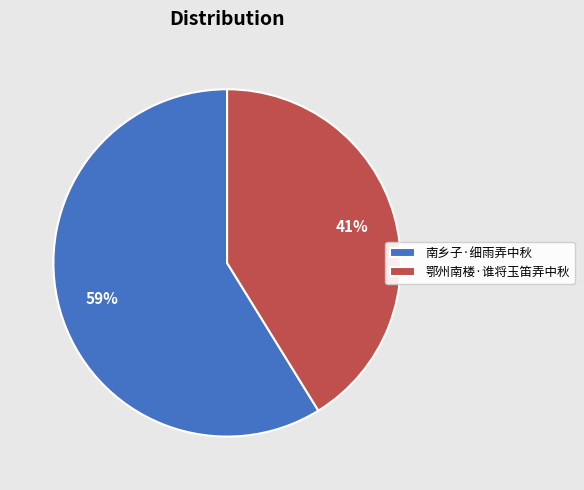

Rank the categories by value from lowest to highest.

鄂州南楼·谁将玉笛弄中秋, 南乡子·细雨弄中秋